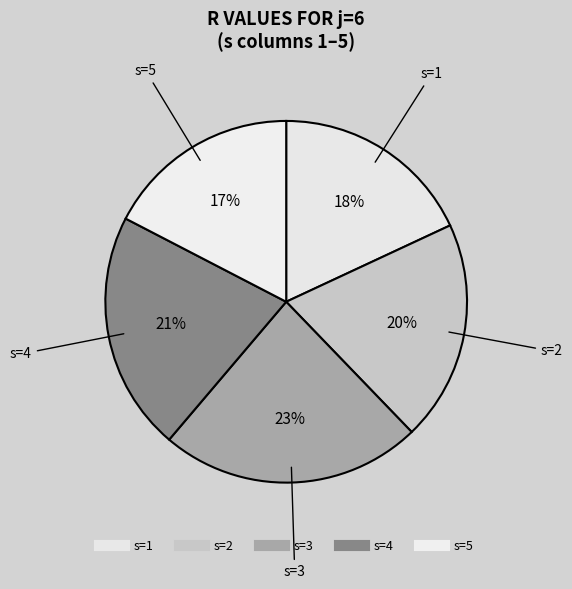

Does any single category account for the majority?

No